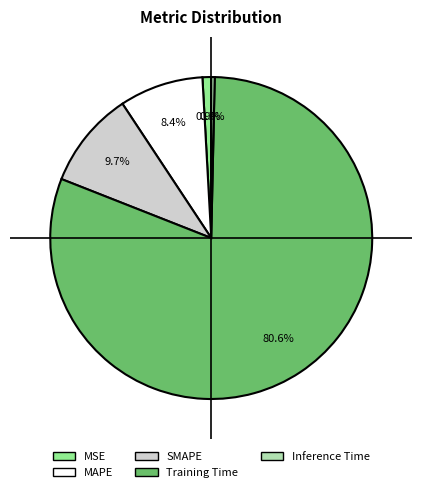

Is it true that Training Time is 81% of the pie?

True